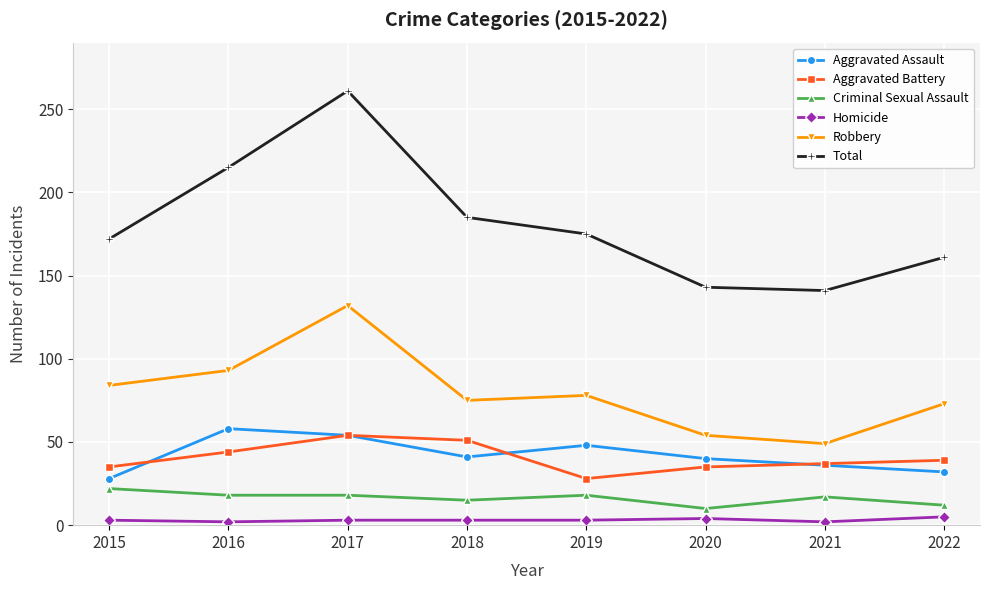

What is the sum of the Homicide values at 2020 and 2019?

7